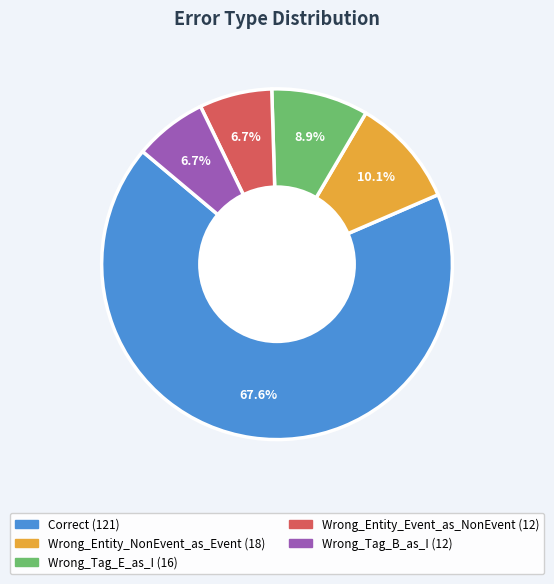

Is Wrong_Tag_E_as_I the majority of the pie?

No